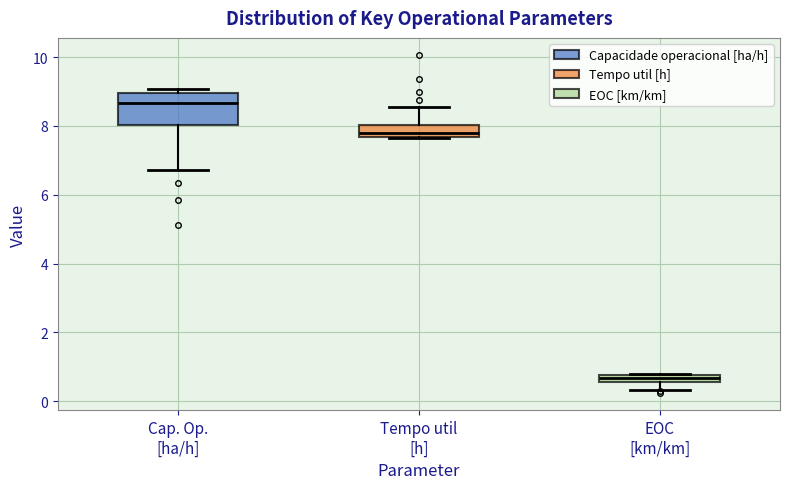

Comparing the boxes themselves (not the whiskers), which one is the tallest?

Cap. Op. [ha/h]